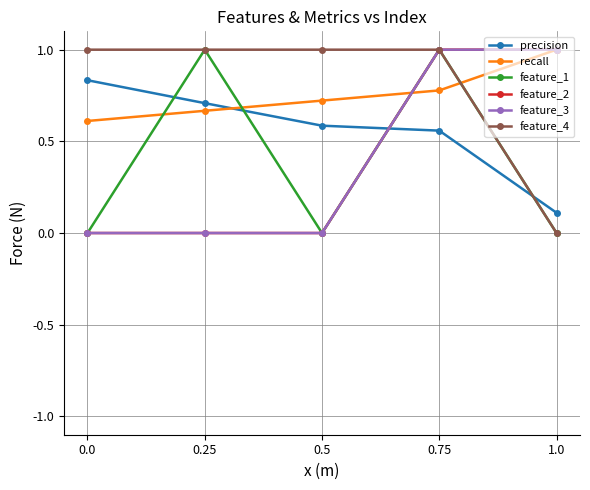

Is it true that precision equals 0.6 at 0.5?

True